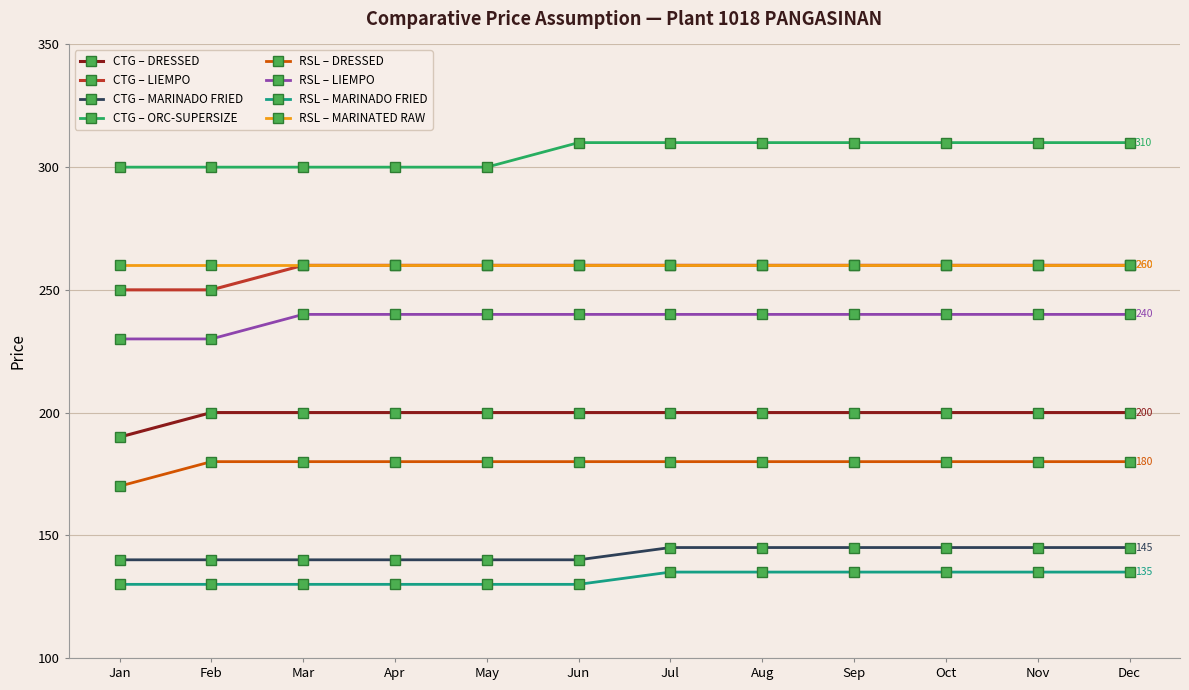

What is the maximum value shown in the chart?

310